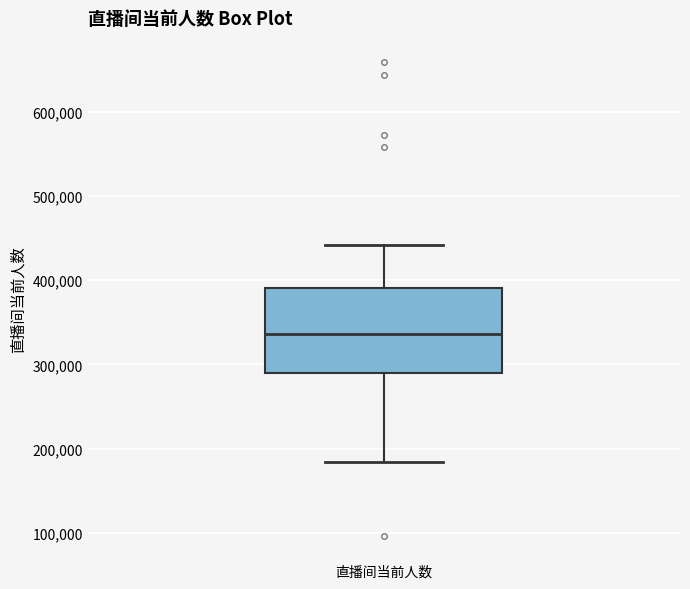

Transcribe this box plot: give where the median line is, the range the box spans, and where the two whiskers end, as read against the y-axis. The values are not printed on the chart, so give them approximately, as read against the axis.

median 340000, box 290000 to 390000, whiskers 180000 to 440000